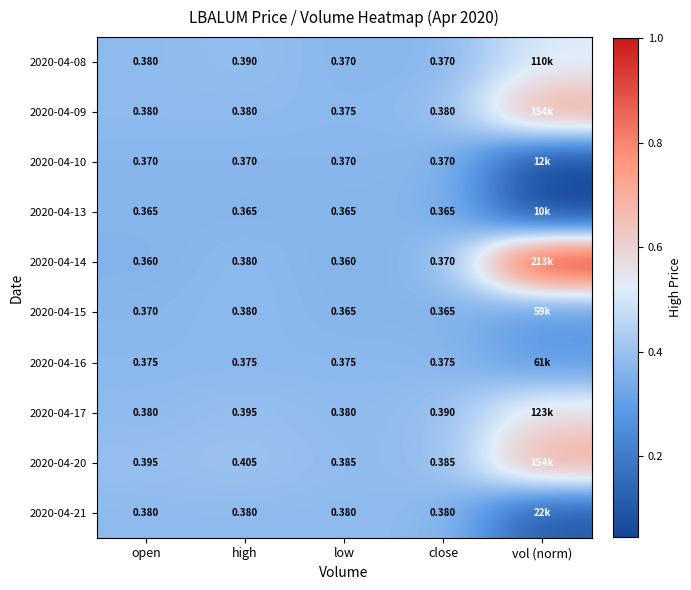

Which has a higher value, low or high?

high